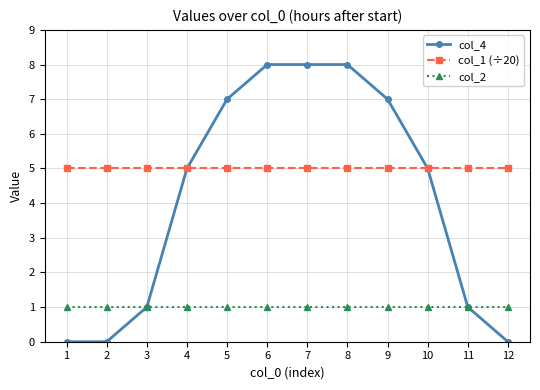

What is the spread (max minus min) of values at 7?

7